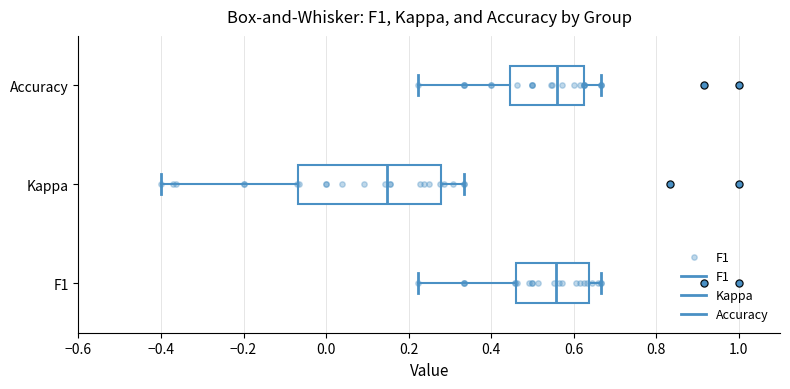

Reading bottom to top, read every box against the x-axis: the position of its median line, the range the box covers, and the ends of its whiskers. The values are not printed on the chart, so give them approximately, as read against the axis.

F1: median 0.56, box 0.46 to 0.64, whiskers 0.22 to 0.66
Kappa: median 0.14, box -0.06 to 0.28, whiskers -0.40 to 0.34
Accuracy: median 0.56, box 0.44 to 0.62, whiskers 0.22 to 0.66